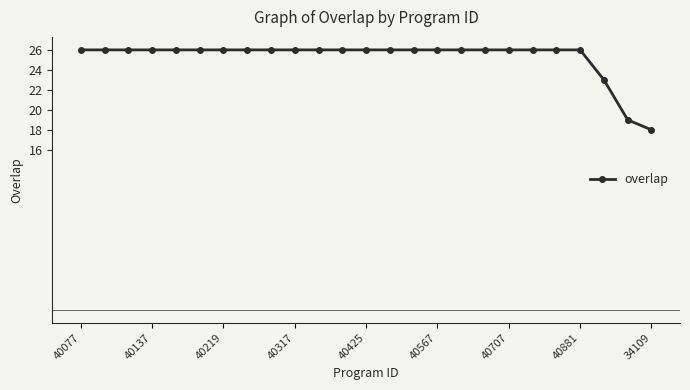

What is the value of the 9th point from the left?

26